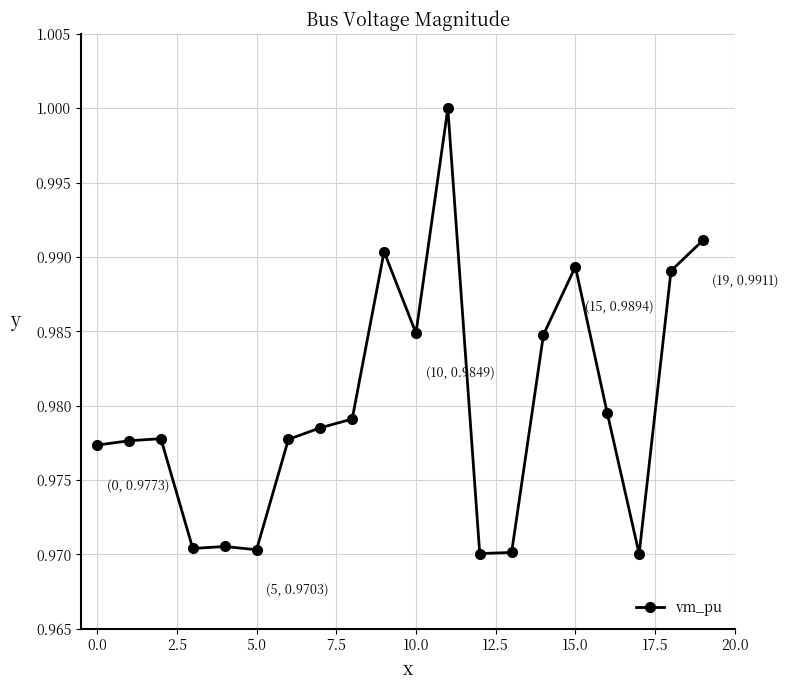

True or false: the data has more than 1 interior local peaks.

True